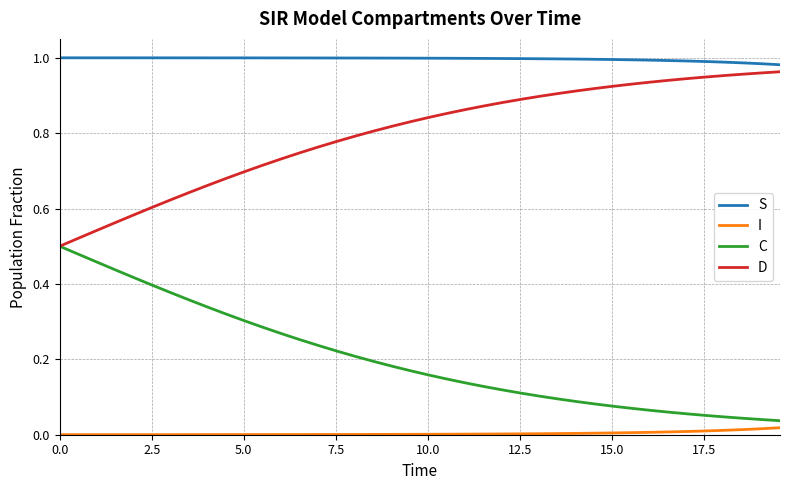

What are all the series names shown in the legend?

S, I, C, D